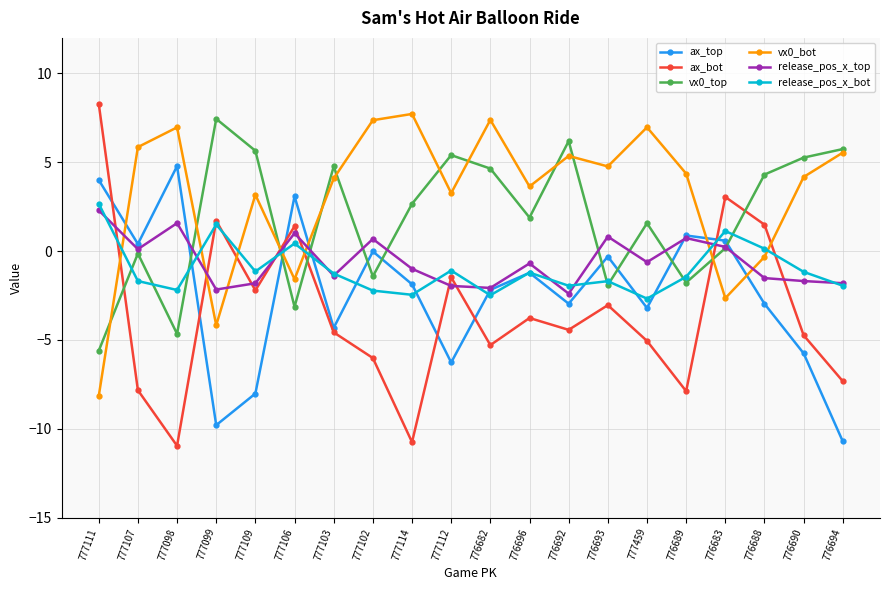

True or false: ax_top has more than 2 points higher than both neighbors.

True